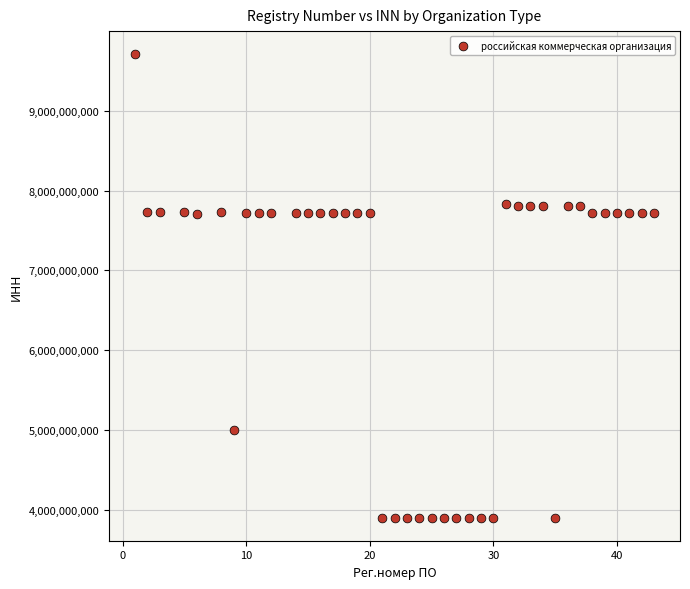

What is the range of Y values (max minus min)?

5797973397